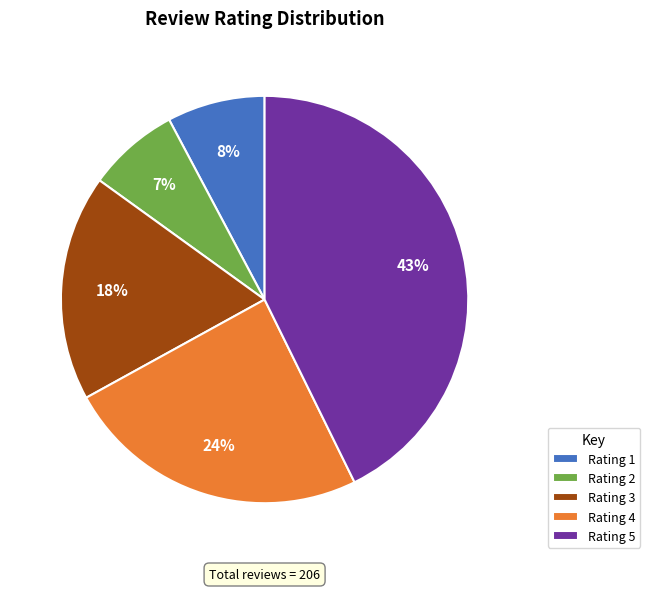

To the nearest percent, what is the average slice percentage?

20%